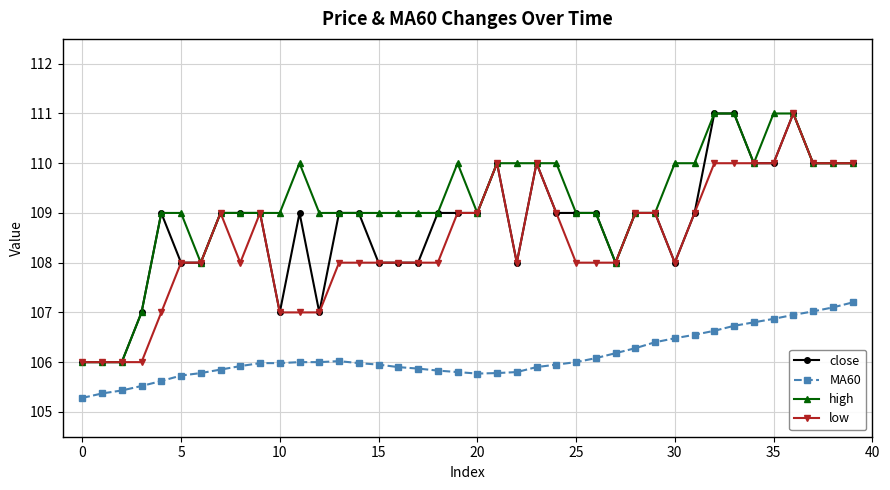

True or false: high and MA60 intersect in this chart.

False